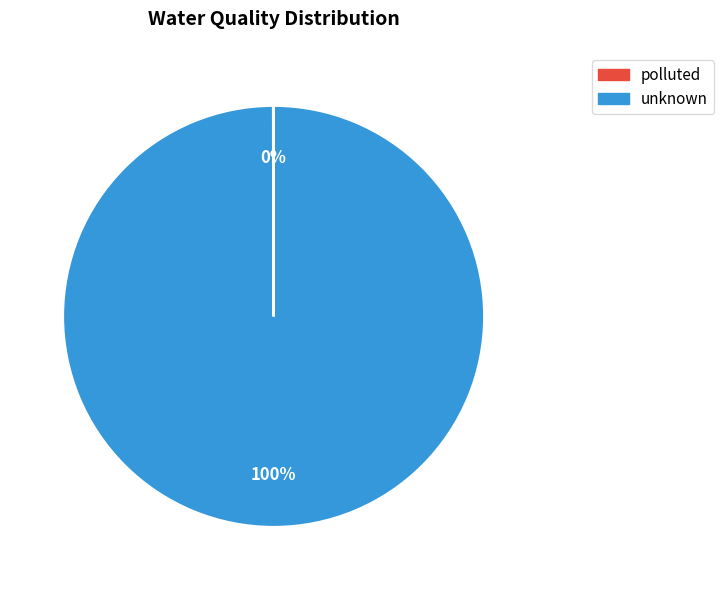

The unknown slice represents 100% of the pie. True or false?

True